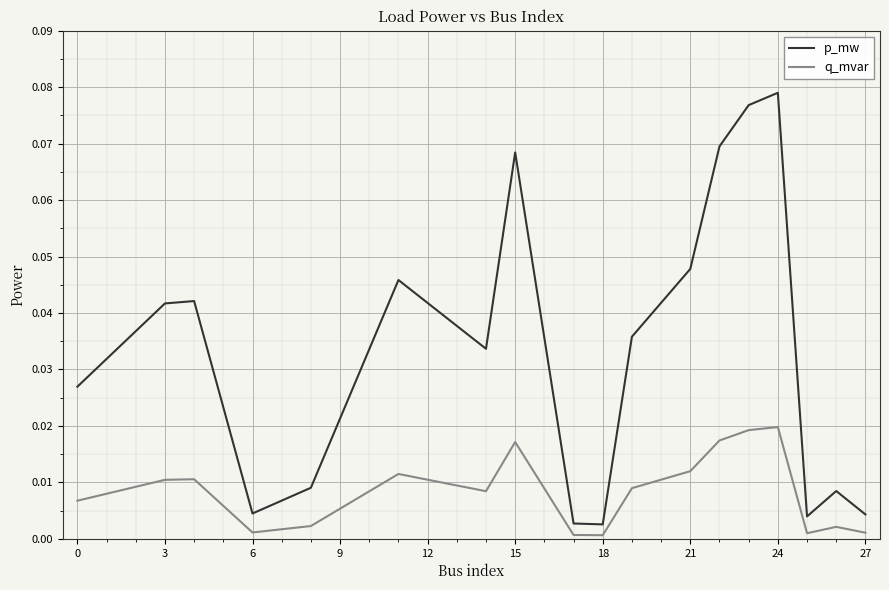

Rank the series by their average value, from highest to lowest.

p_mw, q_mvar